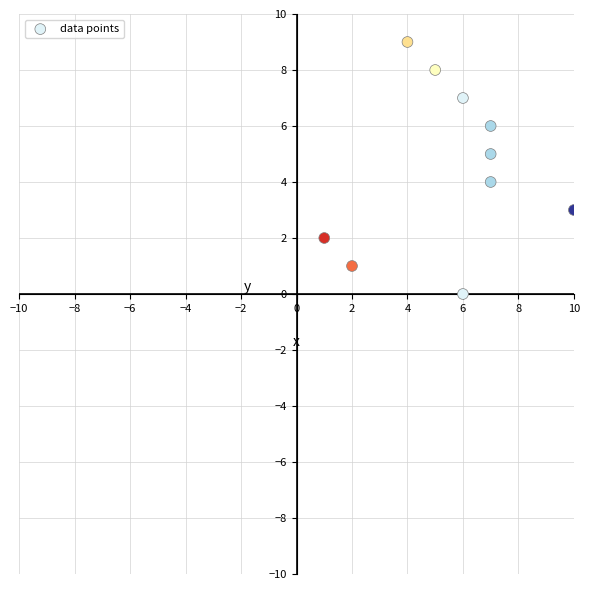

What is the range of X values (max minus min)?

9